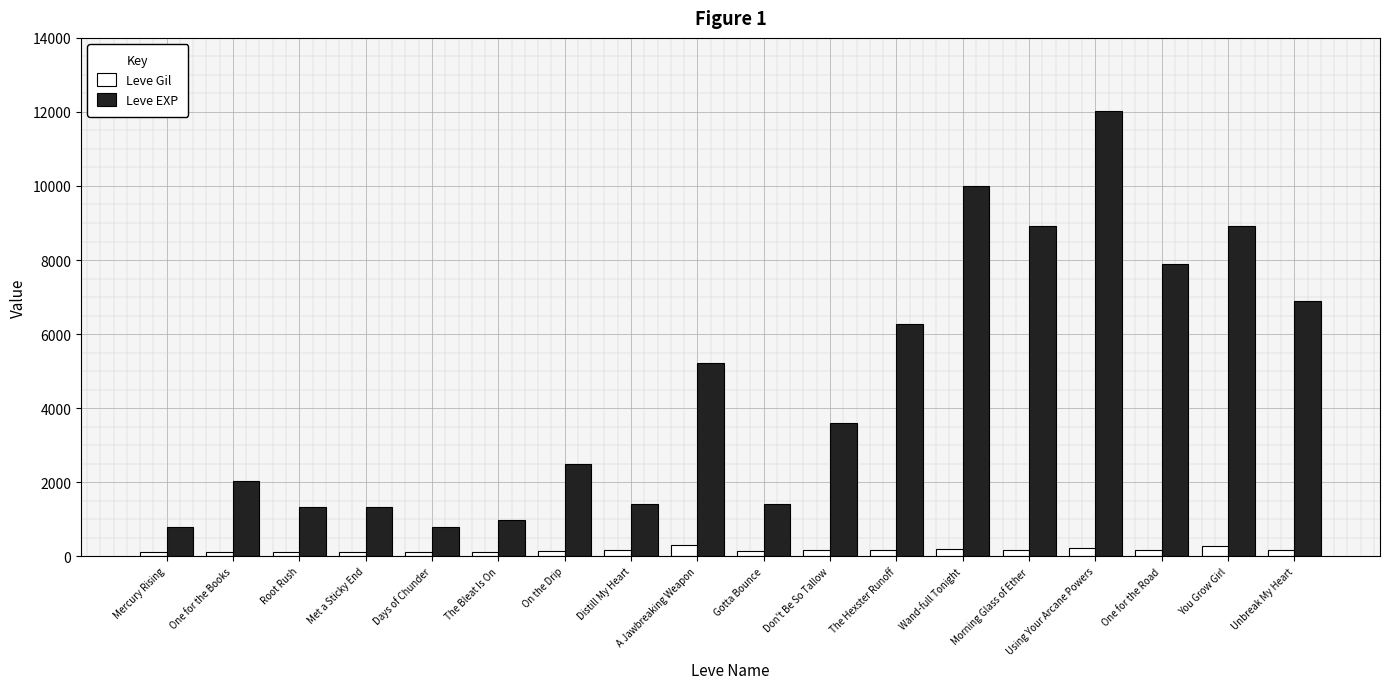

List the series in order of their overall mean, highest first.

Leve EXP, Leve Gil